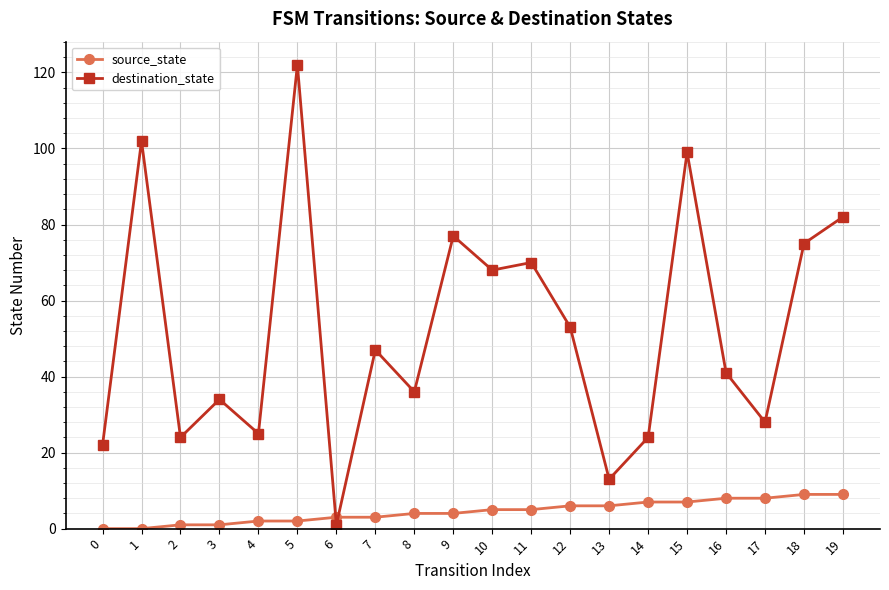

The value of destination_state at 12 is 74. True or false?

False